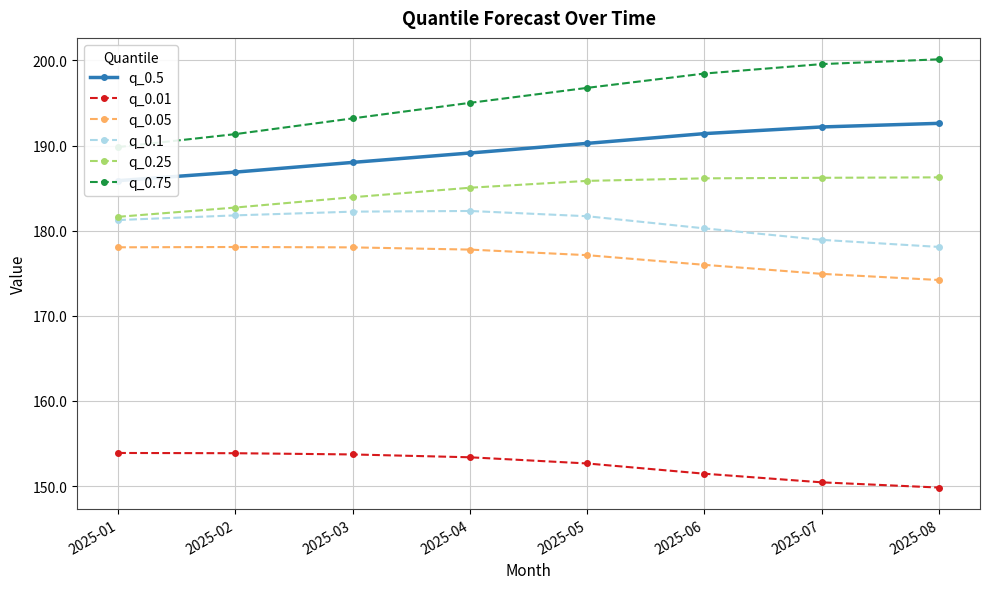

What is the average value of the q_0.05 series?

176.8